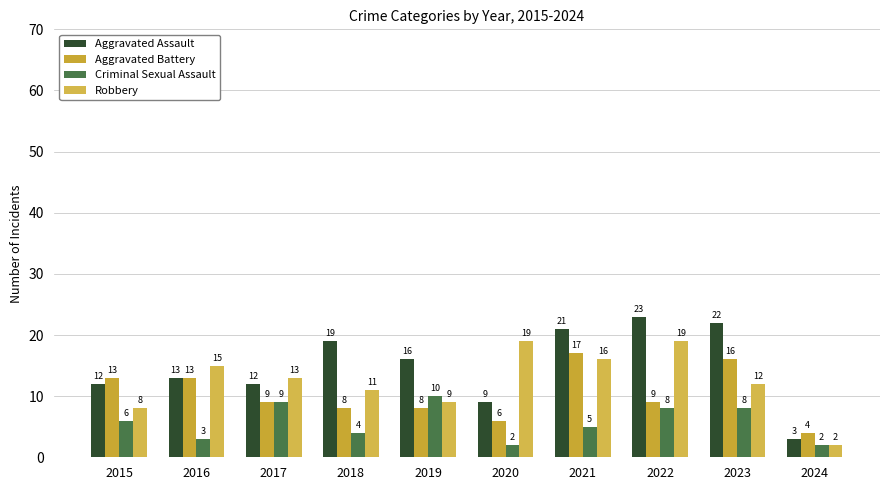

True or false: Aggravated Assault has a value of 13 at 2016.

True